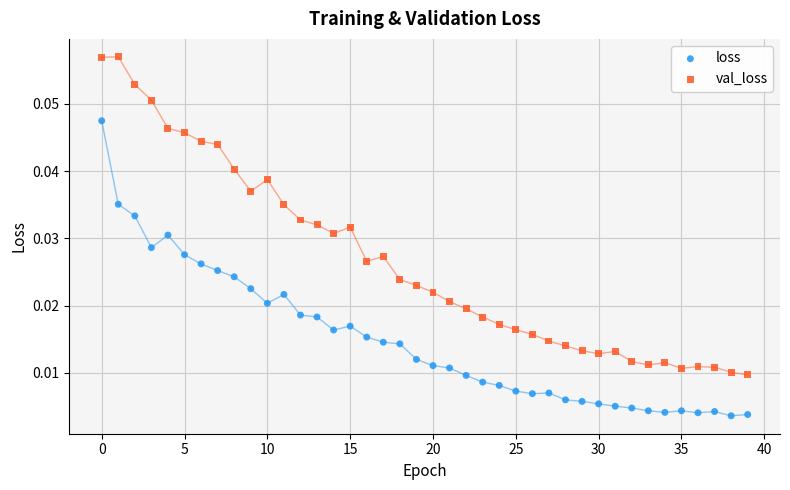

Which series reaches the minimum Y coordinate?

loss